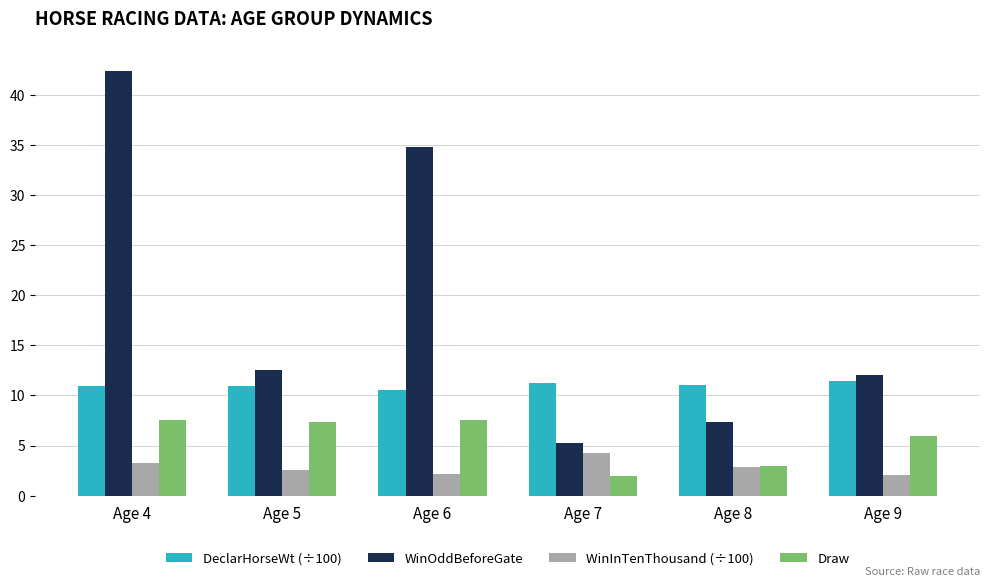

At which category does the chart reach its peak across all series?

Age 4